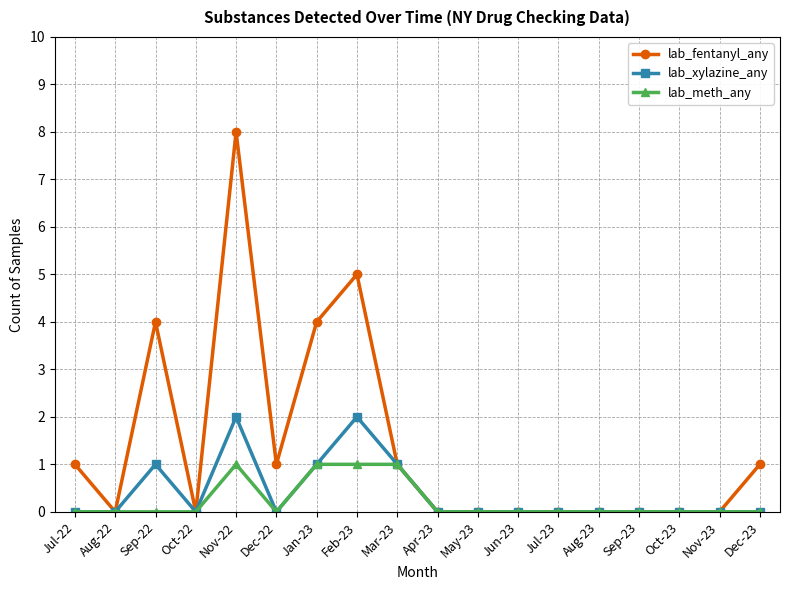

What position from the right is Aug-22?

17